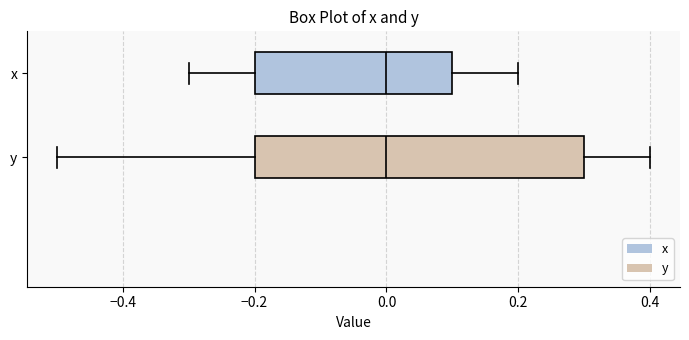

Reading bottom to top, read every box against the x-axis: the position of its median line, the range the box covers, and the ends of its whiskers. The values are not printed on the chart, so give them approximately, as read against the axis.

y: median 0.0, box -0.2 to 0.3, whiskers -0.5 to 0.4
x: median 0.0, box -0.2 to 0.1, whiskers -0.3 to 0.2